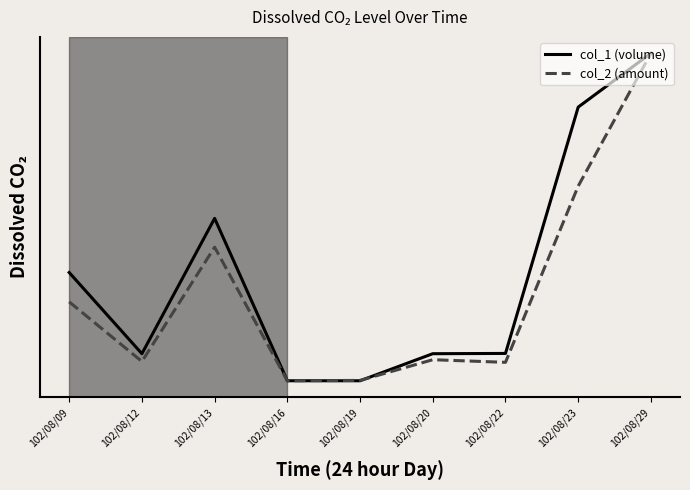

Is it true that col_1 (volume) equals -0.7 at 102/08/16?

False